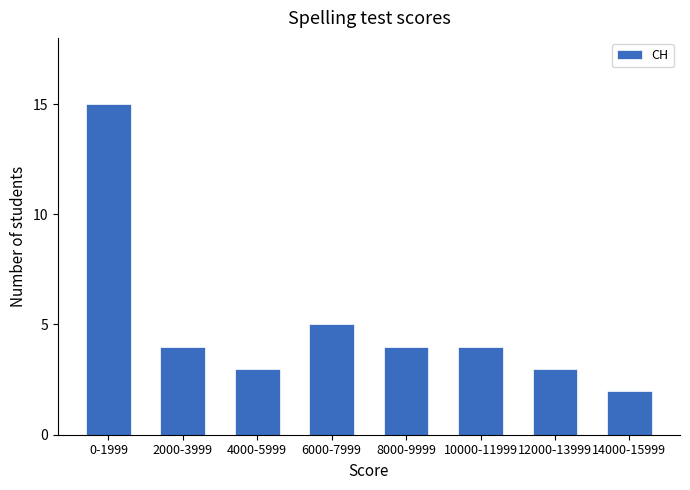

Reading left to right, transcribe all the data shown in this chart.

15	4	3	5	4	4	3	2